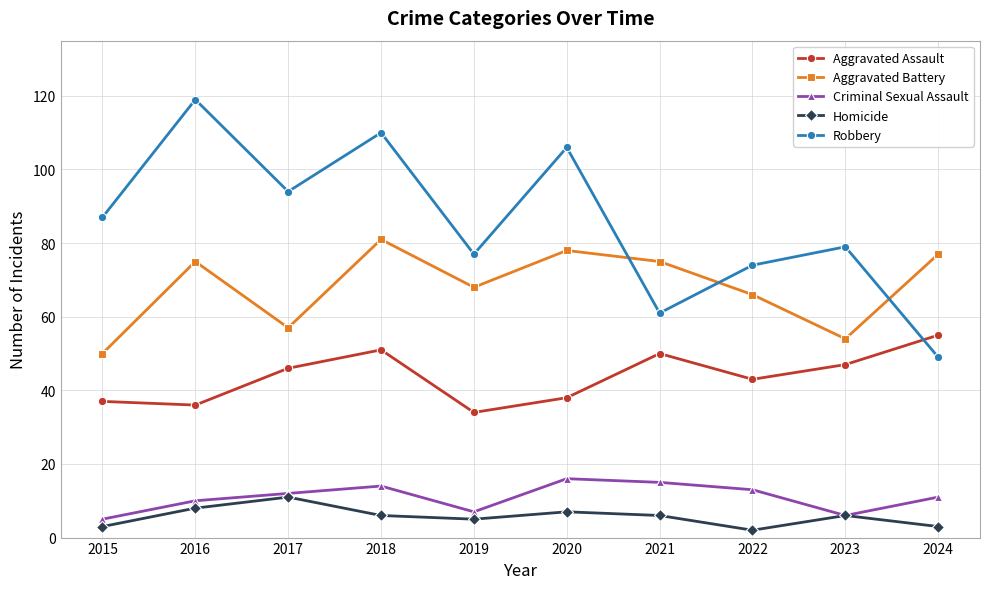

What is the maximum value shown in the chart?

119